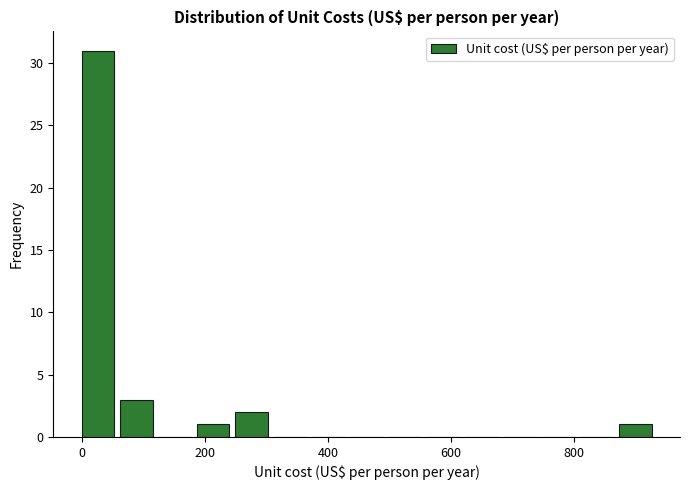

Read against the x-axis, roughly where is the centre of the tallest bar?

20